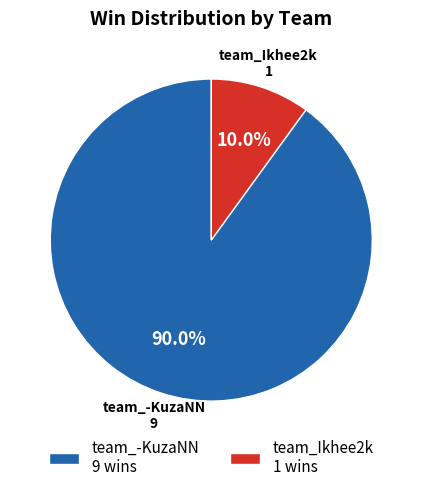

How many slices are in this pie chart?

2